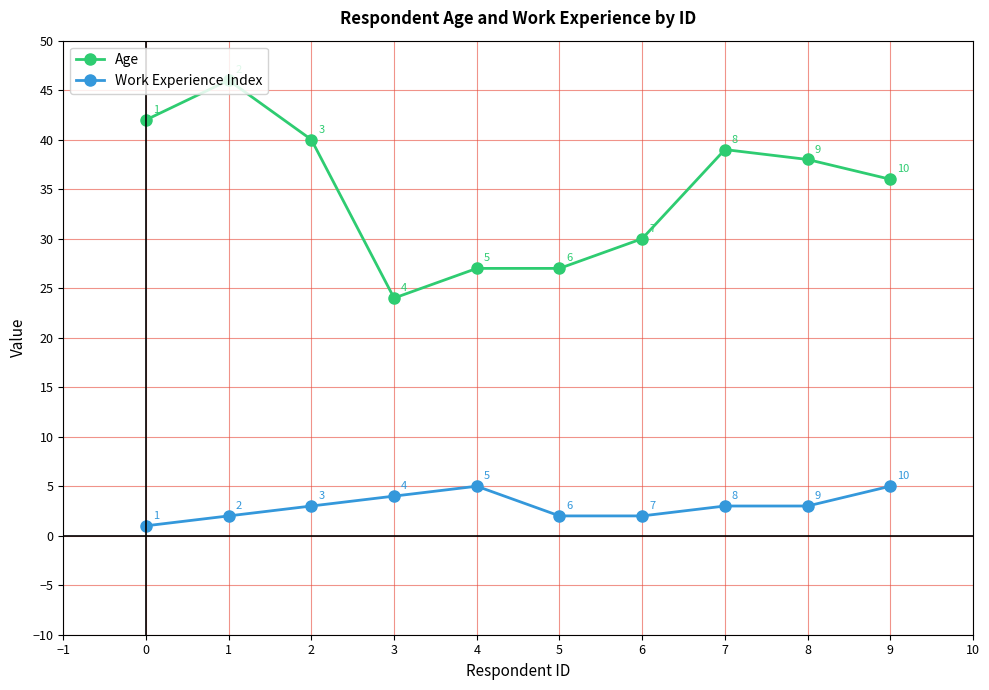

What is the spread (max minus min) of values at 5?

25